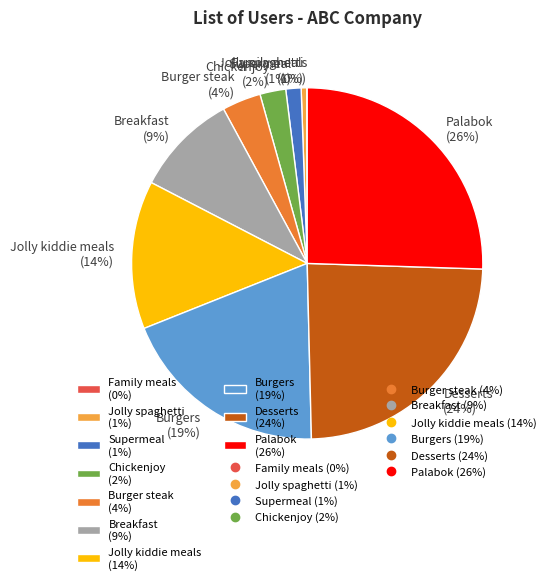

Which has a higher value, Burger steak or Desserts?

Desserts